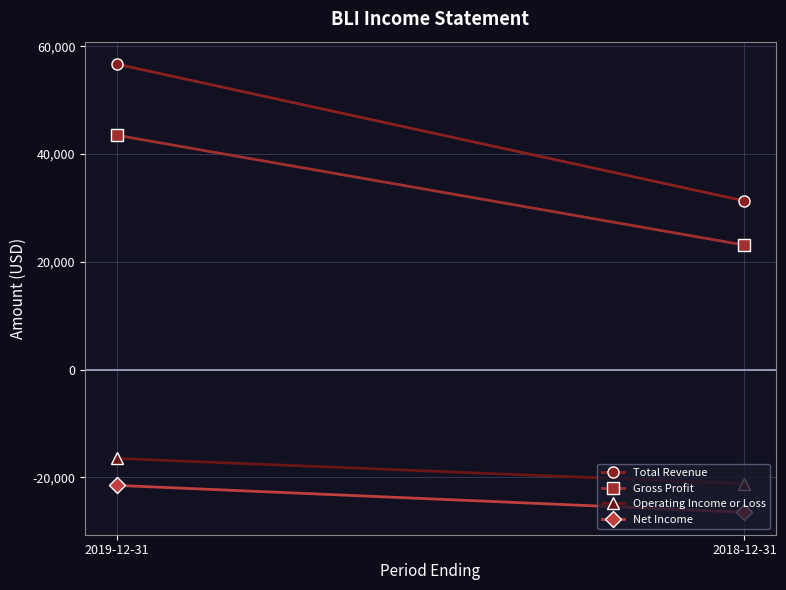

True or false: Gross Profit has a value of 20879 at 2019-12-31.

False